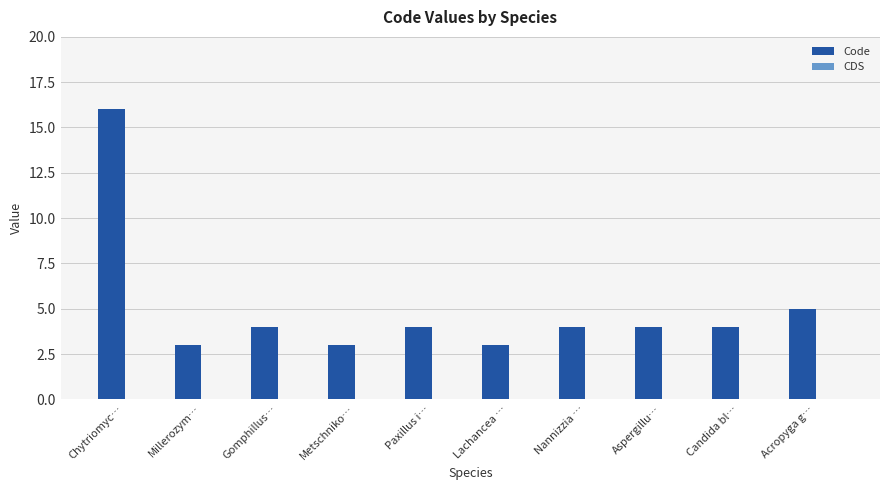

What is the sum of the values at Paxillus i… and Metschniko…?

7